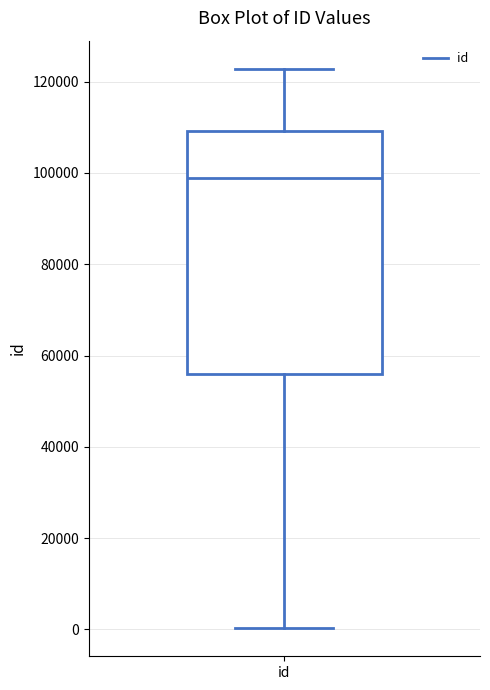

Transcribe this box plot: give where the median line is, the range the box spans, and where the two whiskers end, as read against the y-axis. The values are not printed on the chart, so give them approximately, as read against the axis.

median 98000, box 56000 to 110000, whiskers 0 to 122000